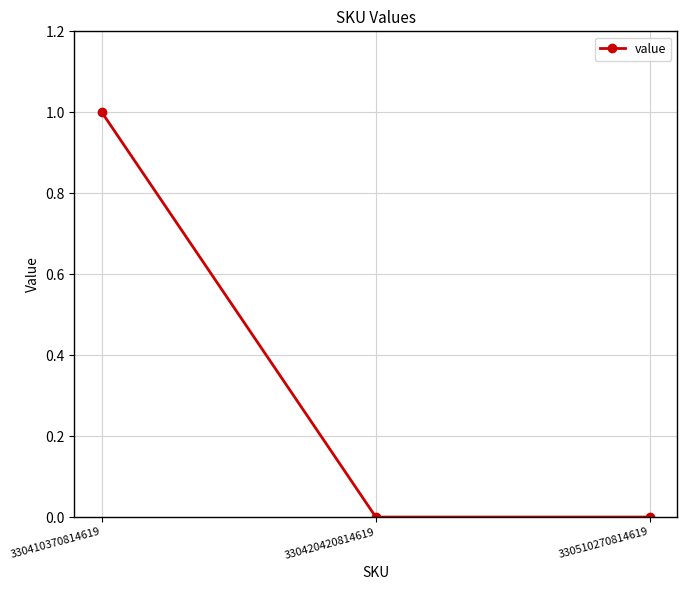

Which has a higher value, 330410370814619 or 330420420814619?

330410370814619